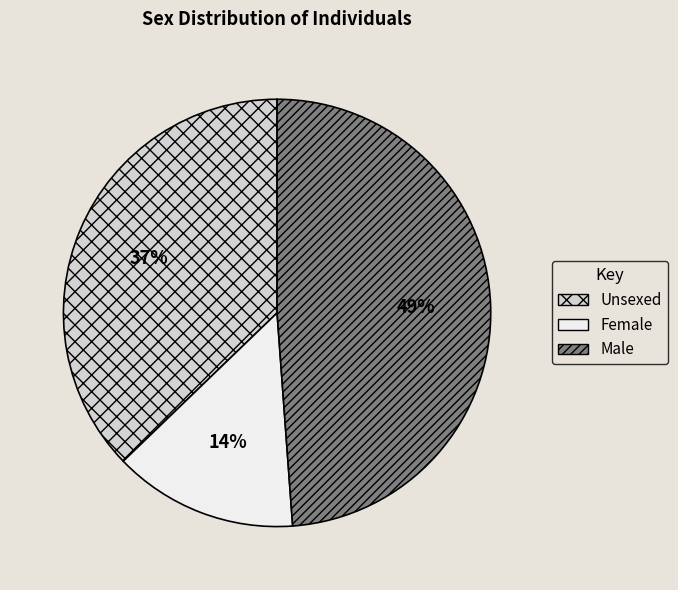

Is the sum of Unsexed and Male greater than half?

Yes